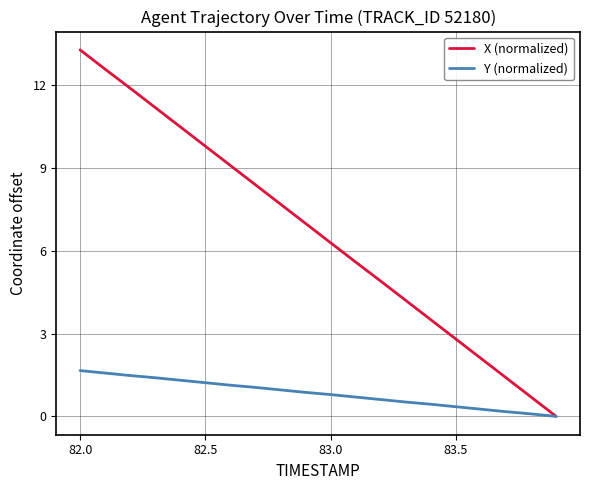

What are all the series names shown in the legend?

X (normalized), Y (normalized)